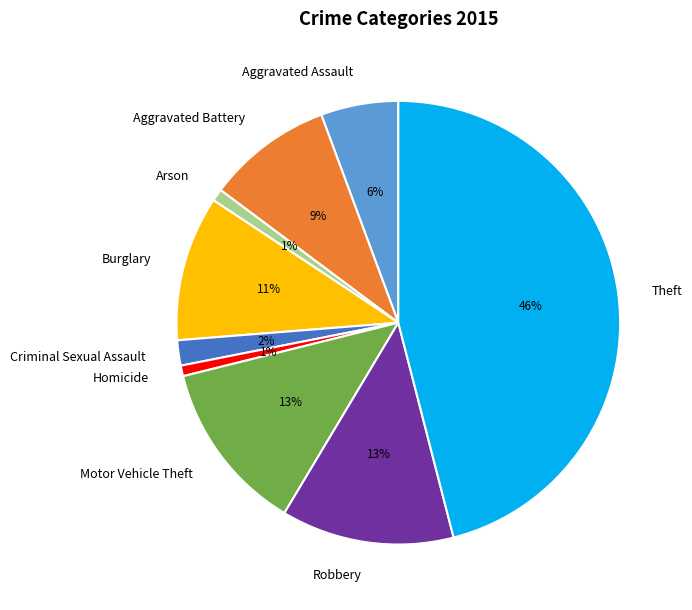

To the nearest percent, what is the difference between the Motor Vehicle Theft and Arson slice percentages?

12%